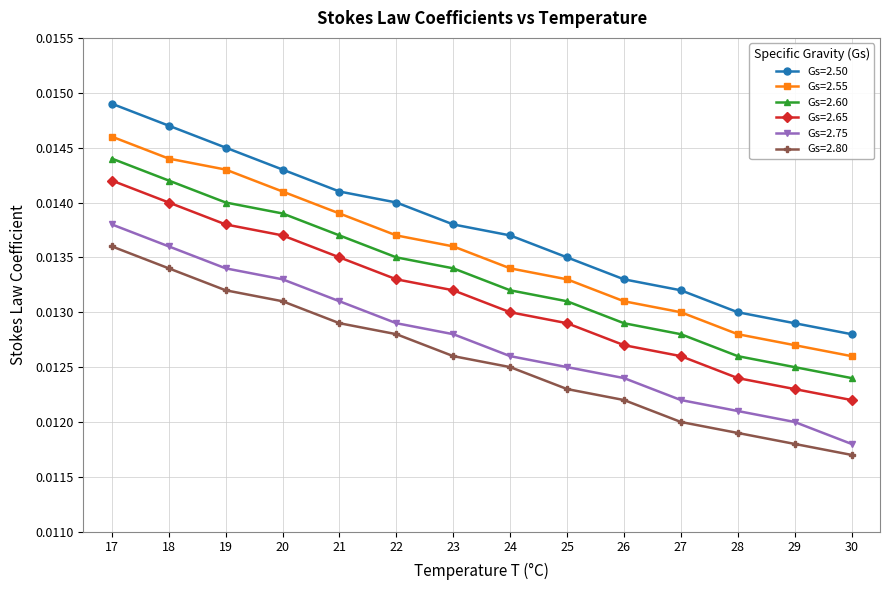

How many distinct data groups are displayed?

6